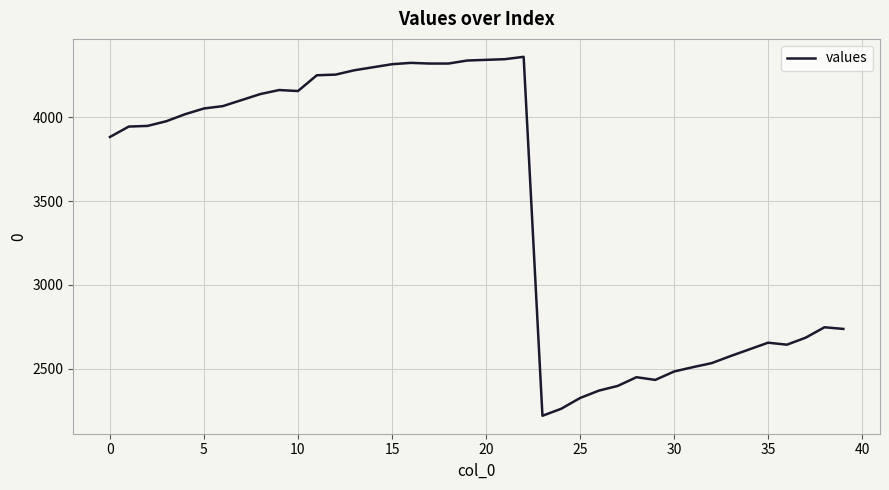

What is the greatest value displayed?

4360